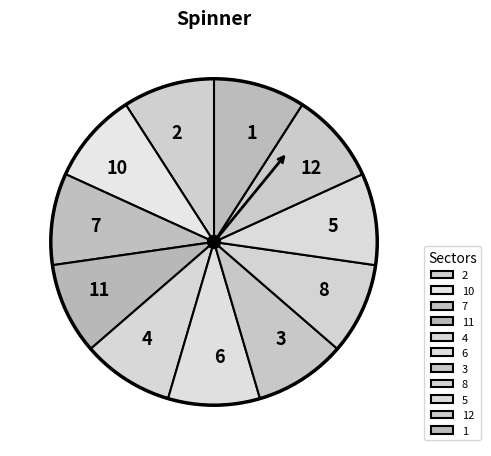

Does 7 account for over 50% of the chart?

No